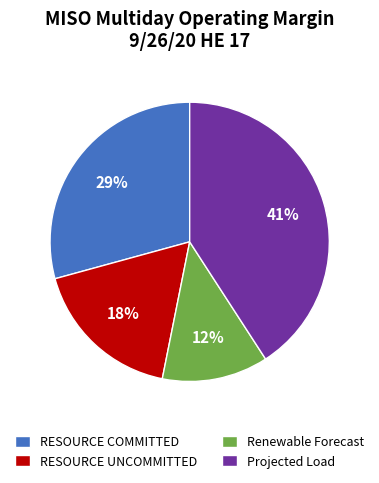

Is there a majority slice in this chart?

No